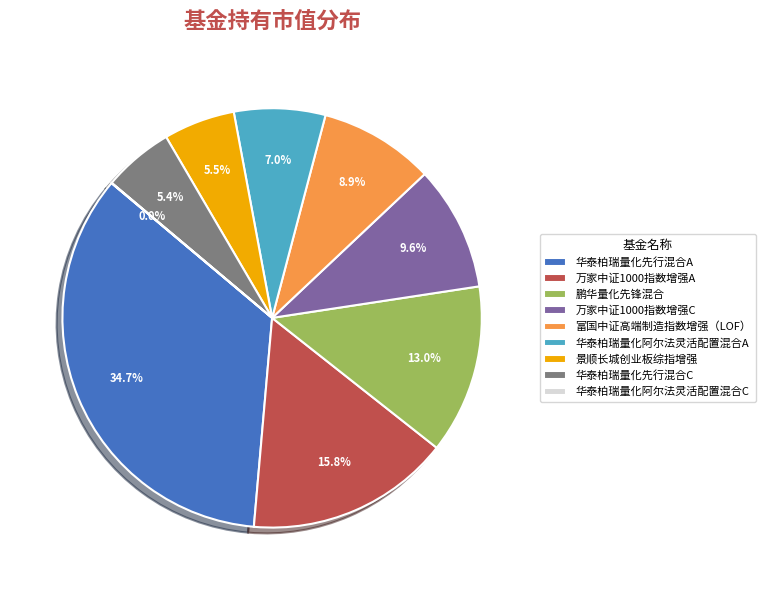

Which category has the biggest portion of the pie?

华泰柏瑞量化先行混合A